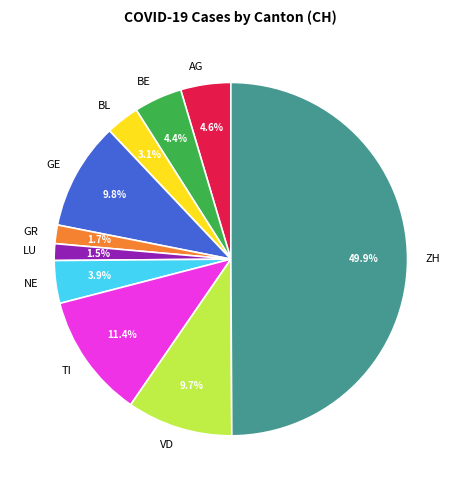

The GE slice represents 10% of the pie. True or false?

True